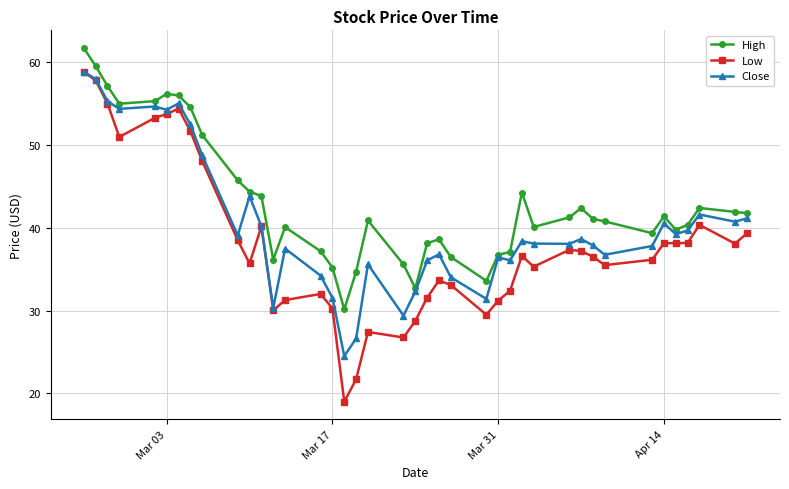

True or false: High and Low intersect in this chart.

False